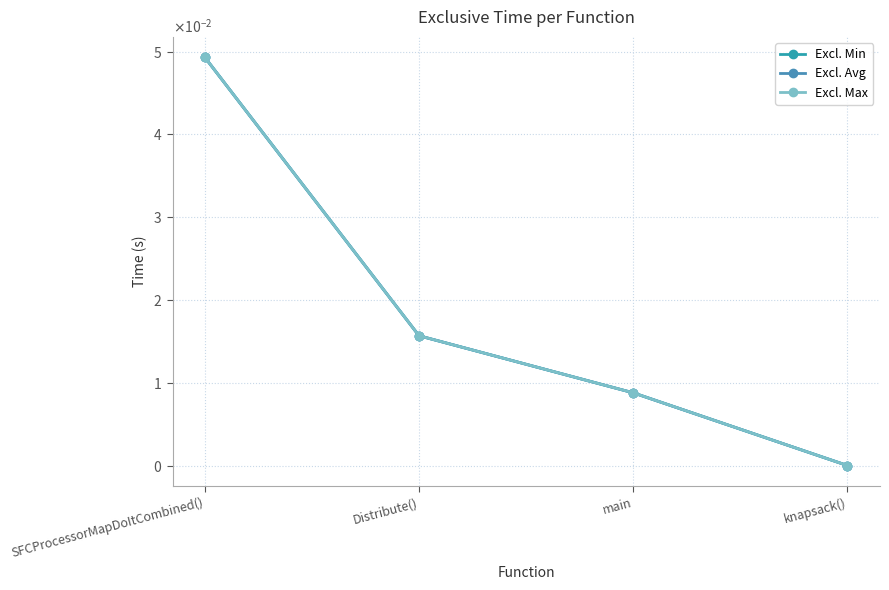

True or false: Excl. Avg and Excl. Max intersect in this chart.

False